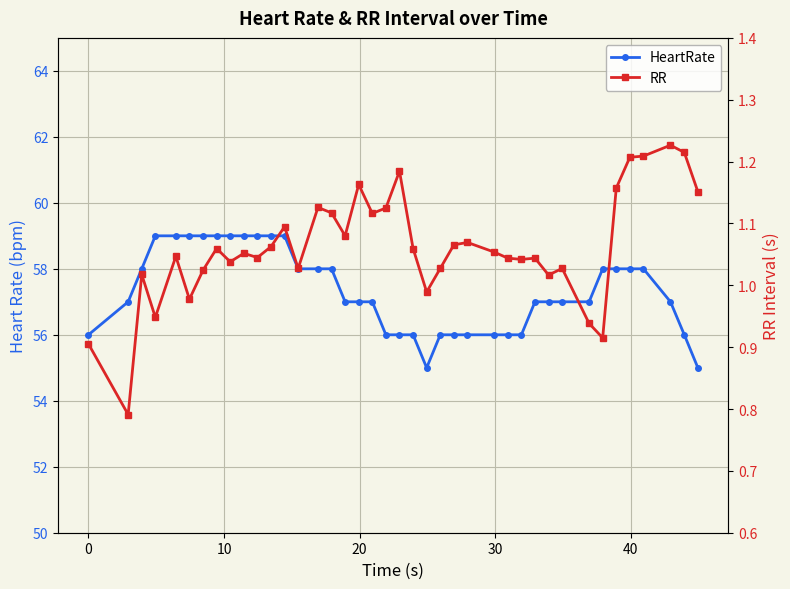

In HeartRate, how many points are lower than both neighbors (excluding endpoints)?

1